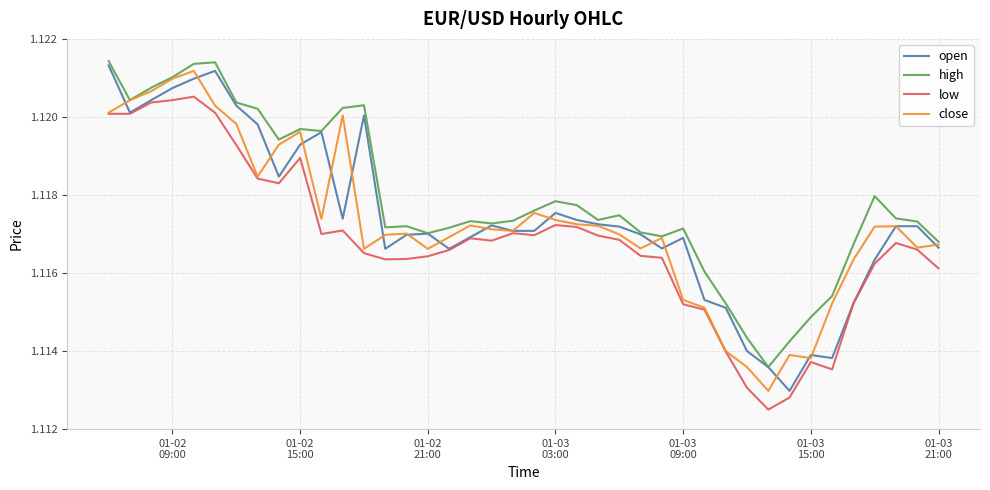

Which series has the largest total across all categories?

high